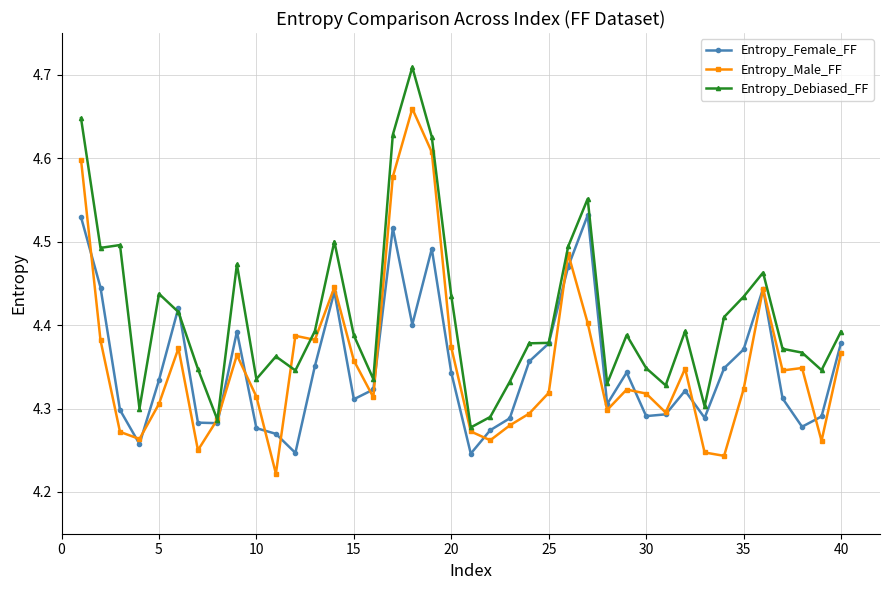

Rank the series by their maximum value, from lowest to highest.

Entropy_Female_FF, Entropy_Male_FF, Entropy_Debiased_FF